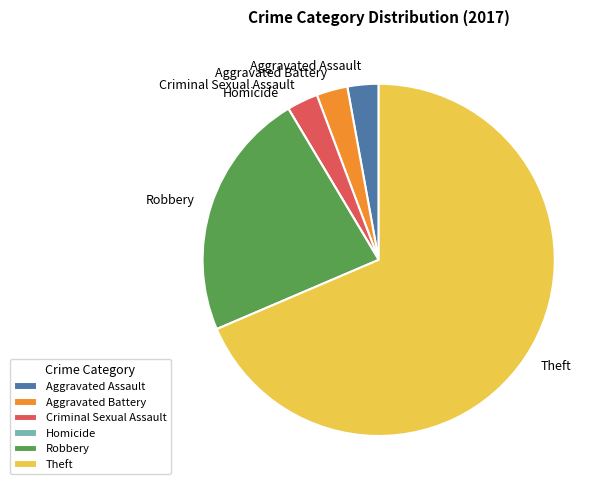

True or false: Robbery accounts for 23% of the total.

True